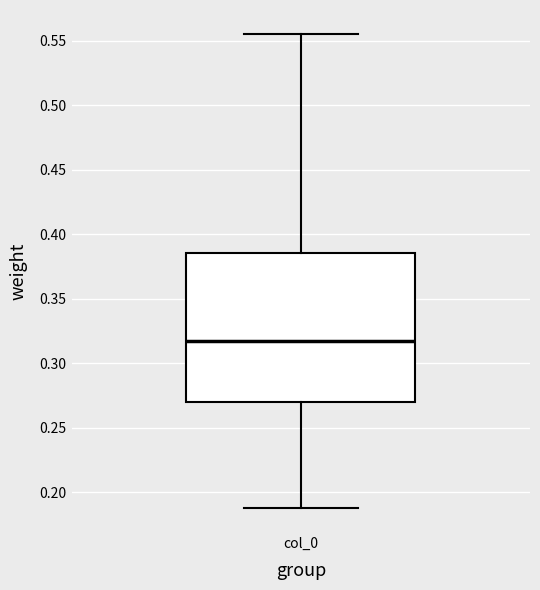

Transcribe this box plot: give where the median line is, the range the box spans, and where the two whiskers end, as read against the y-axis. The values are not printed on the chart, so give them approximately, as read against the axis.

median 0.315, box 0.270 to 0.385, whiskers 0.185 to 0.555